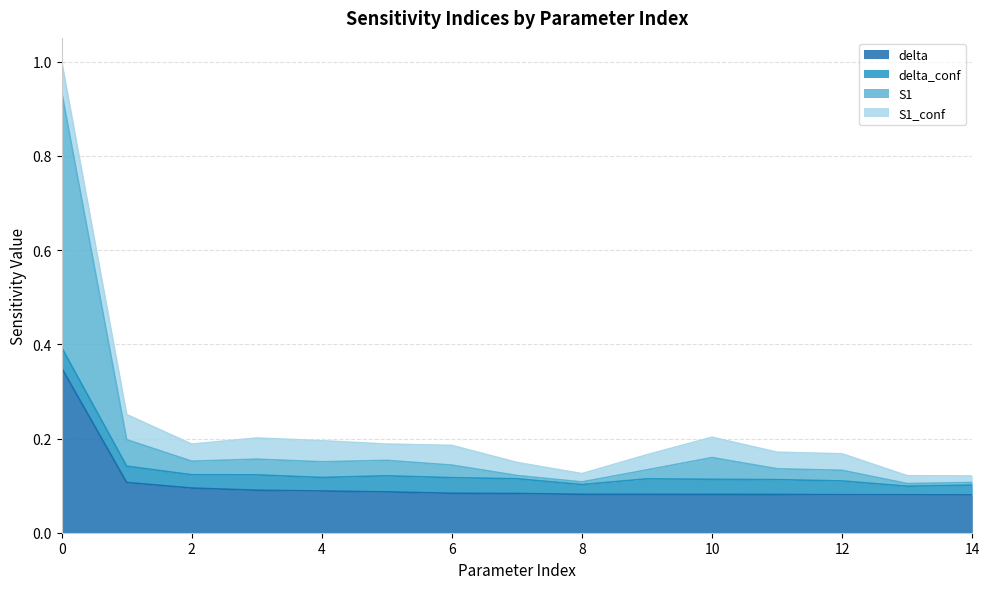

How many categories are shown in the chart?

15